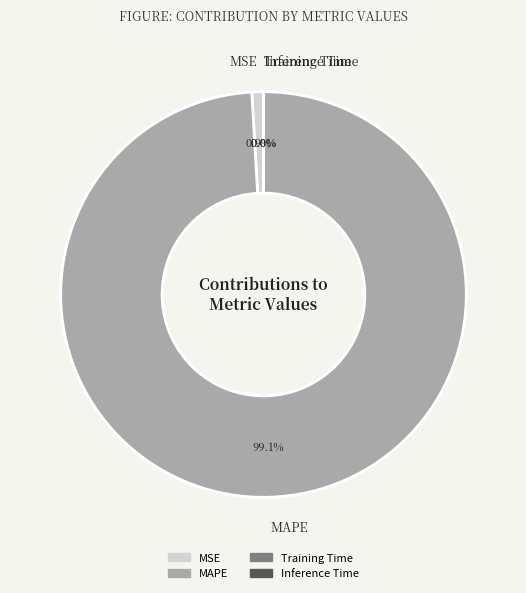

True or false: MSE accounts for 1% of the total.

True